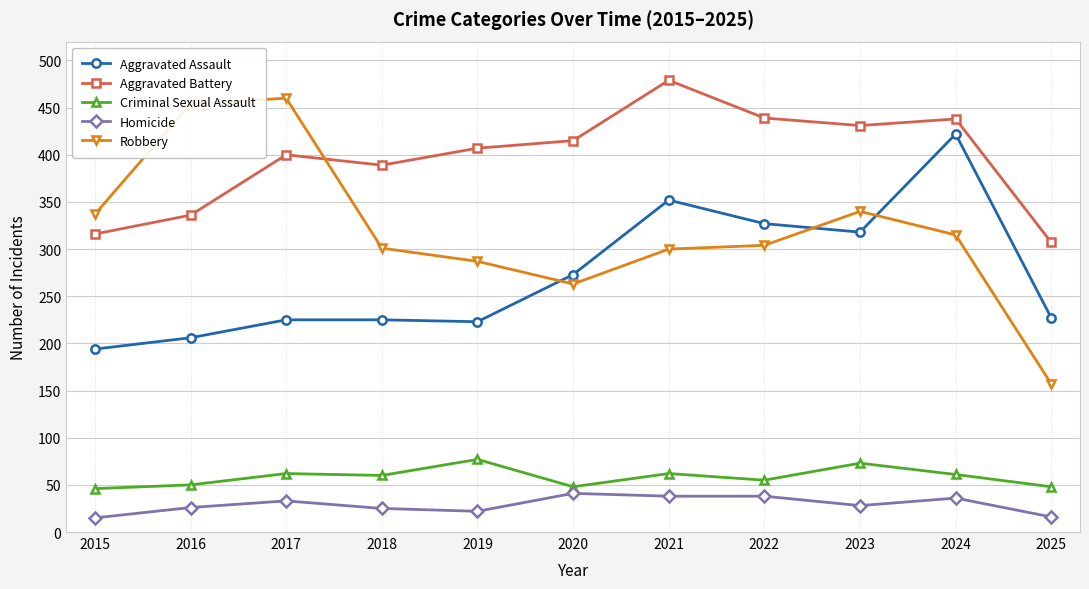

What is the approximate value of Homicide at 2015?

15